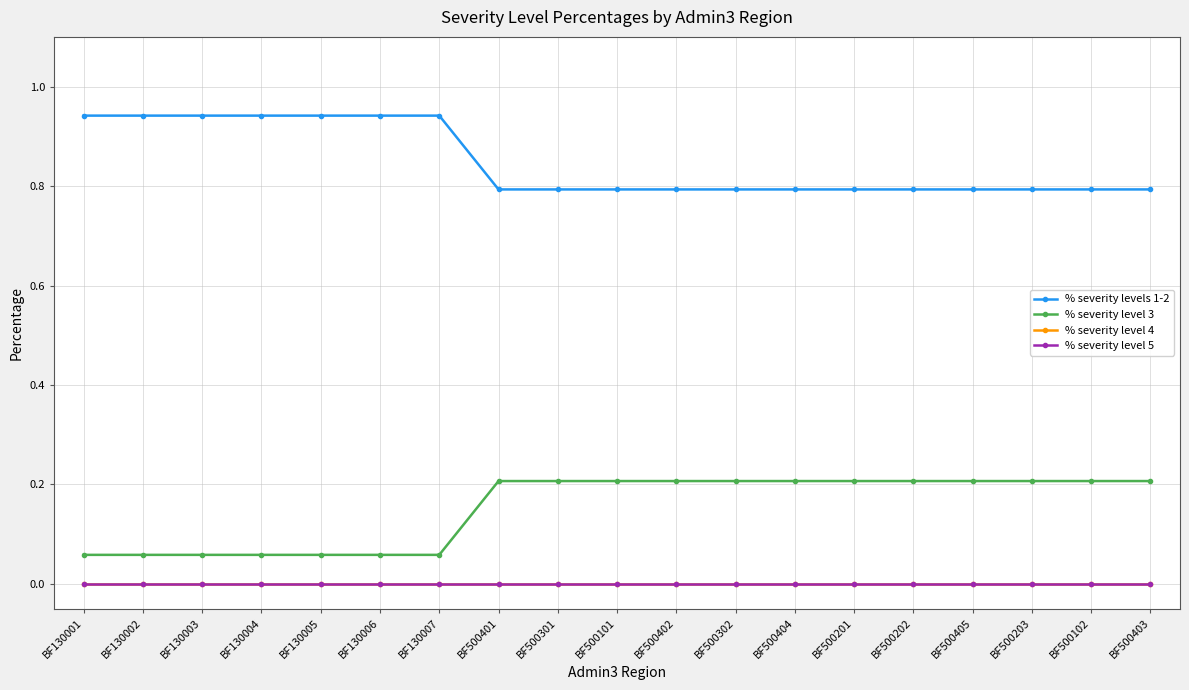

Reading left to right, list all the values displayed in this chart.

% severity levels 1-2: 0.9	0.9	0.9	0.9	0.9	0.9	0.9	0.8	0.8	0.8	0.8	0.8	0.8	0.8	0.8	0.8	0.8	0.8	0.8
% severity level 3: 0.1	0.1	0.1	0.1	0.1	0.1	0.1	0.2	0.2	0.2	0.2	0.2	0.2	0.2	0.2	0.2	0.2	0.2	0.2
% severity level 4: 0.0	0.0	0.0	0.0	0.0	0.0	0.0	0.0	0.0	0.0	0.0	0.0	0.0	0.0	0.0	0.0	0.0	0.0	0.0
% severity level 5: 0.0	0.0	0.0	0.0	0.0	0.0	0.0	0.0	0.0	0.0	0.0	0.0	0.0	0.0	0.0	0.0	0.0	0.0	0.0